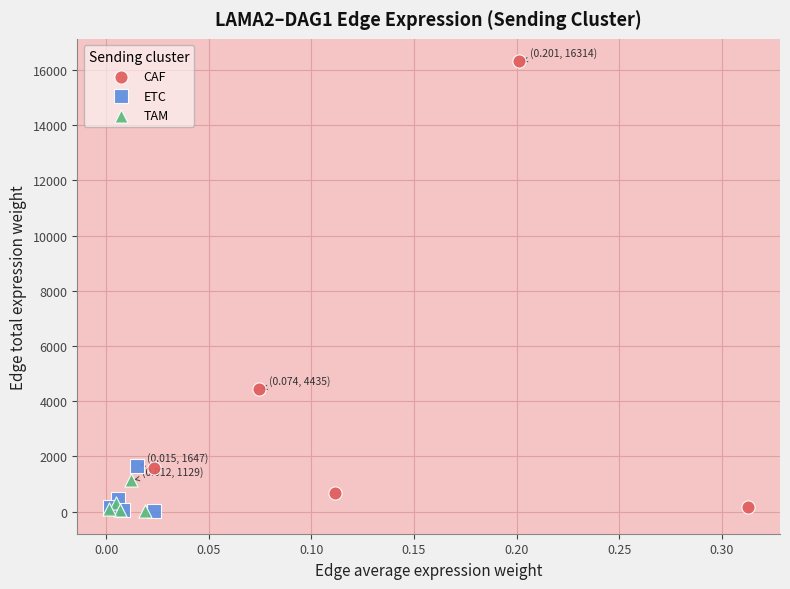

Which series contains the highest Y value?

CAF